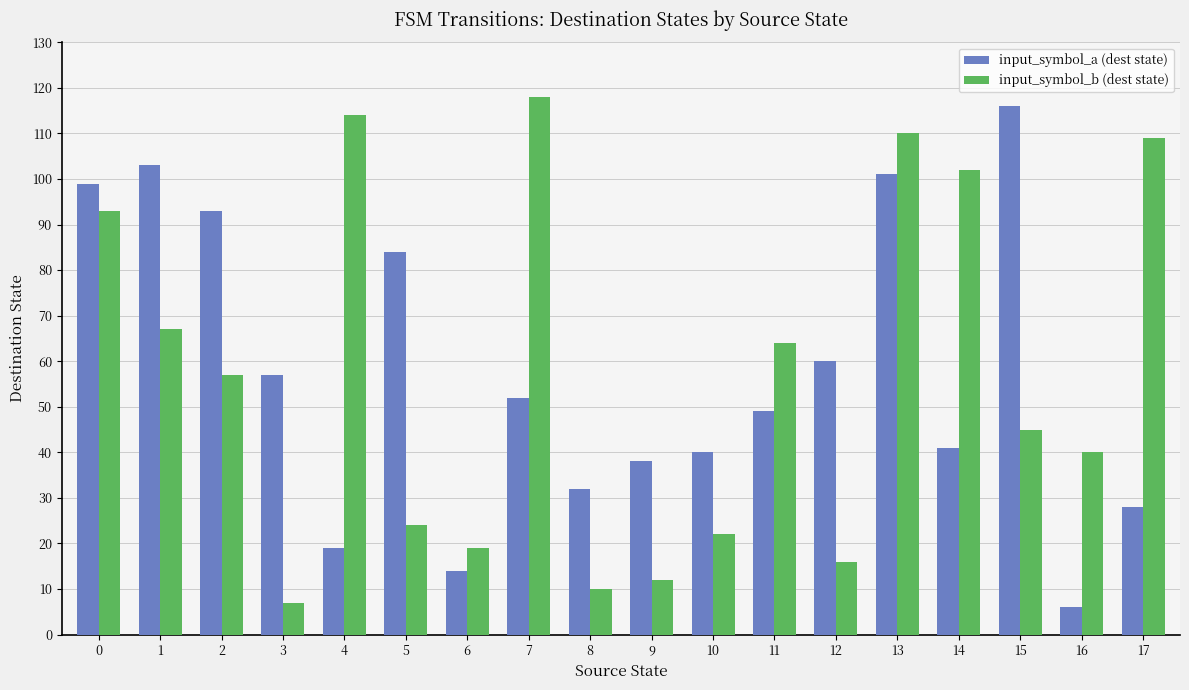

Reading right to left, extract all data points from this chart.

input_symbol_a (dest state): 28	6	116	41	101	60	49	40	38	32	52	14	84	19	57	93	103	99
input_symbol_b (dest state): 109	40	45	102	110	16	64	22	12	10	118	19	24	114	7	57	67	93